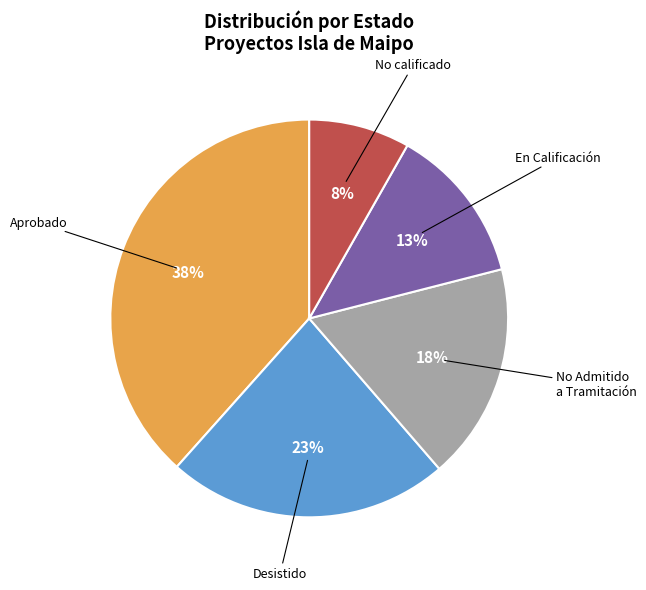

How many slices are in this pie chart?

5